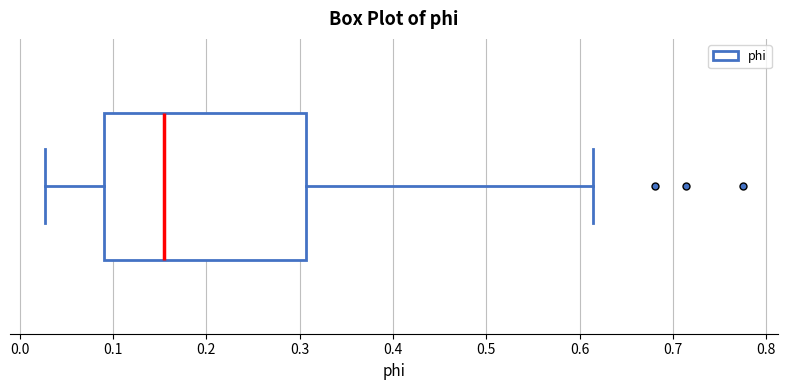

Read this box plot against the x-axis: the position of the median line, the range covered by the box, and the ends of both whiskers. The values are not printed on the chart, so give them approximately, as read against the axis.

median 0.15, box 0.09 to 0.31, whiskers 0.03 to 0.61